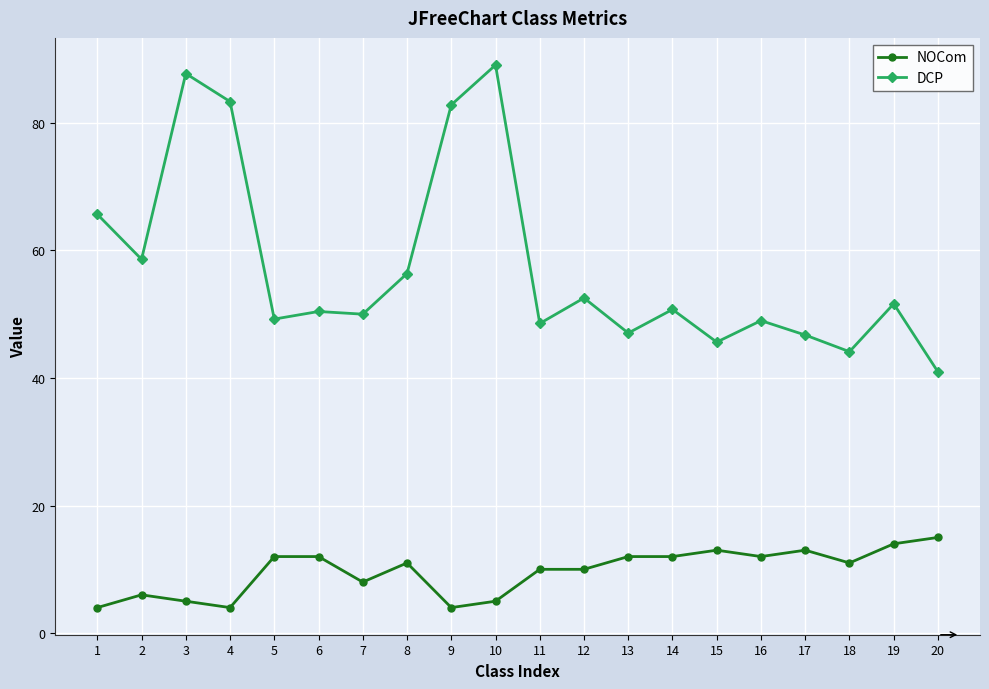

Rank the series by their average value, from highest to lowest.

DCP, NOCom